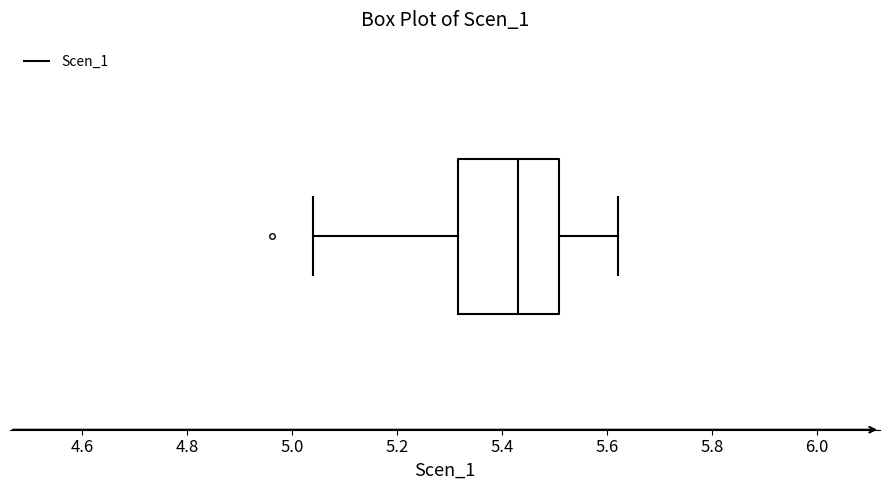

Read this box plot against the x-axis: the position of the median line, the range covered by the box, and the ends of both whiskers. The values are not printed on the chart, so give them approximately, as read against the axis.

median 5.44, box 5.32 to 5.50, whiskers 5.04 to 5.62